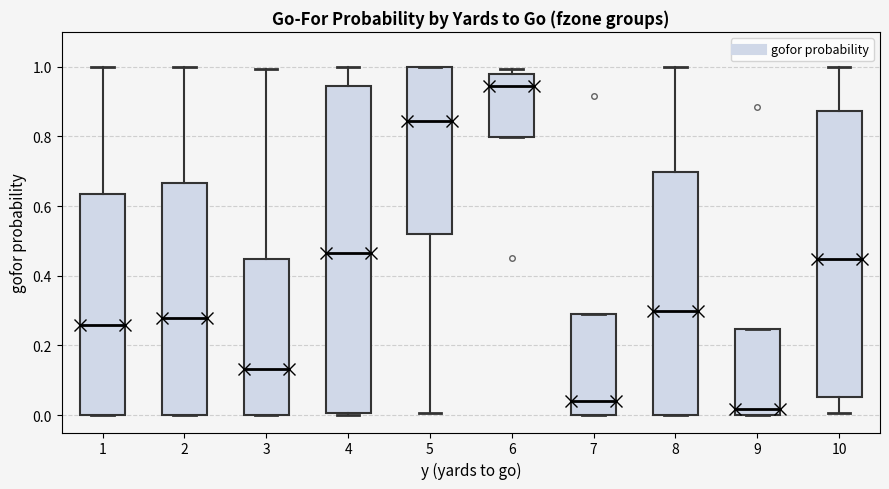

Reading left to right, transcribe this box plot: for each box, give where its median line is, the range the box spans, and where its two whiskers end, as read against the y-axis. The values are not printed on the chart, so give them approximately, as read against the axis.

1: median 0.26, box 0.00 to 0.64, whiskers 0.00 to 1.00
2: median 0.28, box 0.00 to 0.66, whiskers 0.00 to 1.00
3: median 0.14, box 0.00 to 0.44, whiskers 0.00 to 1.00
4: median 0.46, box 0.00 to 0.94, whiskers 0.00 to 1.00
5: median 0.84, box 0.52 to 1.00, whiskers 0.00 to 1.00
6: median 0.94, box 0.80 to 0.98, whiskers 0.80 to 1.00
7: median 0.04, box 0.00 to 0.30, whiskers 0.00 to 0.30
8: median 0.30, box 0.00 to 0.70, whiskers 0.00 to 1.00
9: median 0.02, box 0.00 to 0.24, whiskers 0.00 to 0.24
10: median 0.44, box 0.06 to 0.88, whiskers 0.00 to 1.00